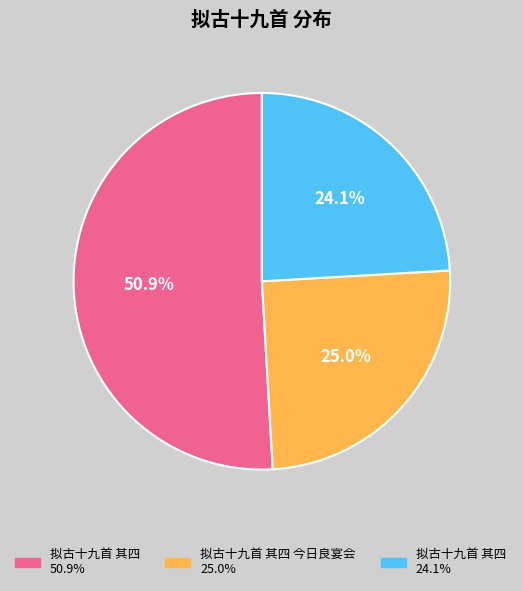

Does any single category account for the majority?

Yes